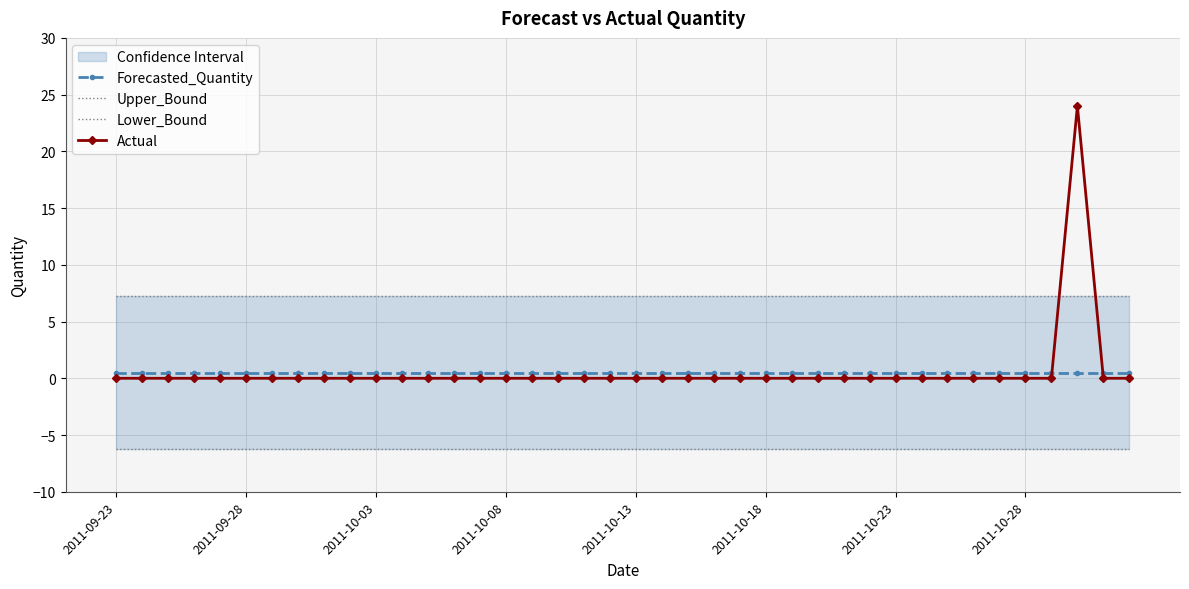

What is the highest value of the Actual series?

24.0